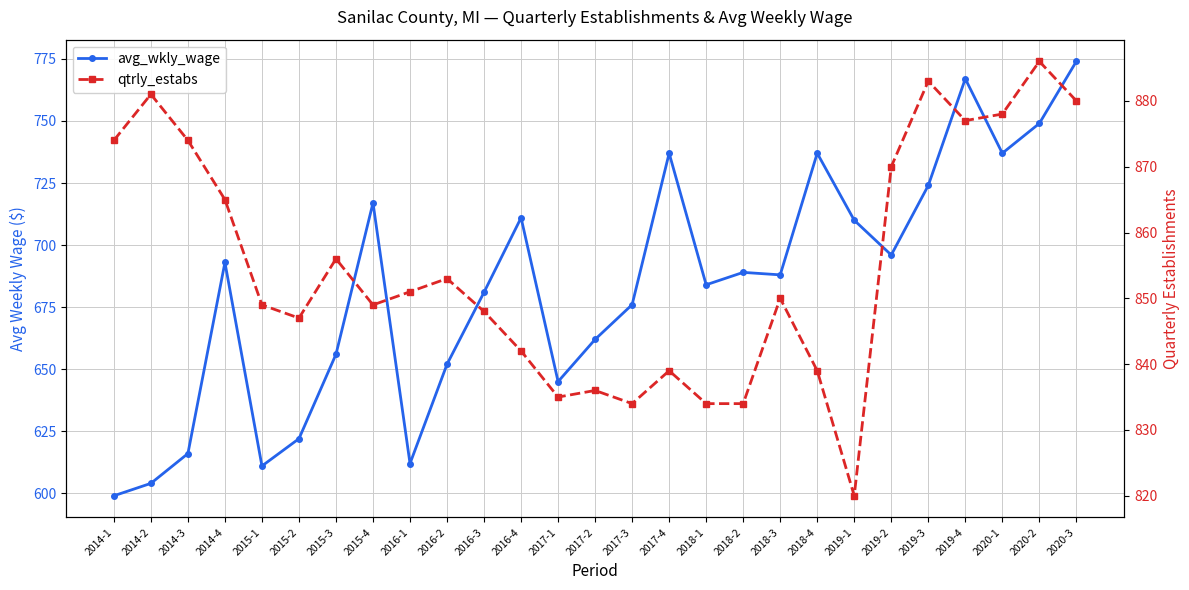

What is the label of the 14th point from the left?

2017-2